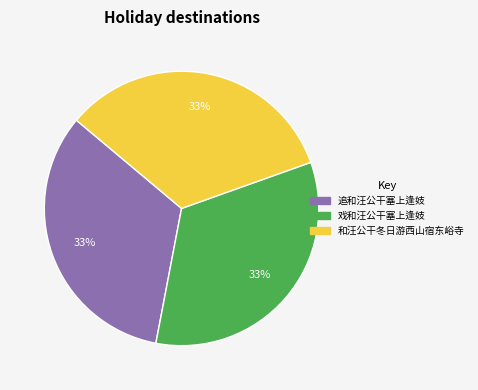

The 戏和汪公干塞上逢妓 slice represents 45% of the pie. True or false?

False